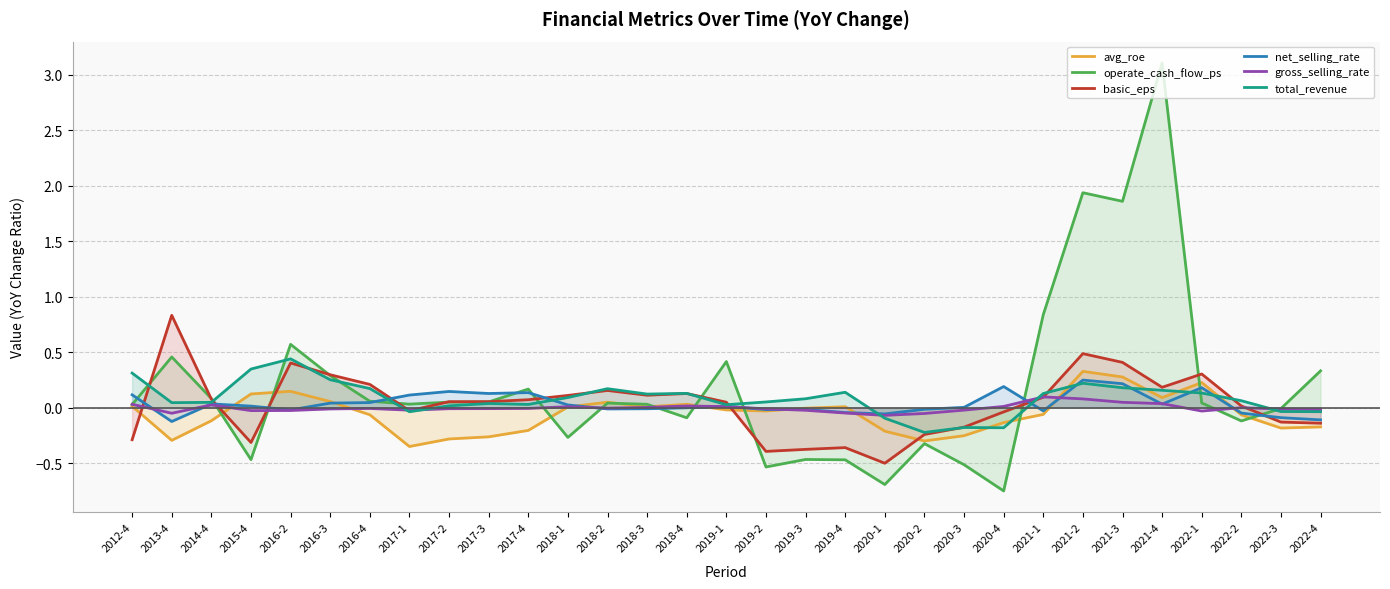

In avg_roe, how many points are lower than both neighbors (excluding endpoints)?

7